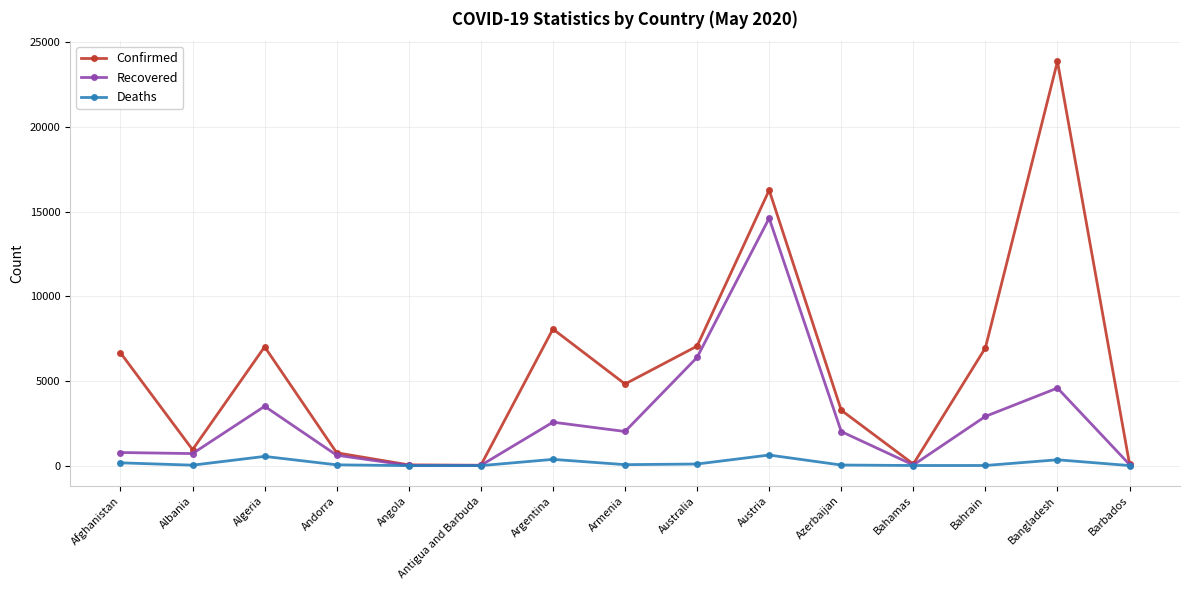

Is the value of Recovered at Andorra greater than the value of Confirmed at Antigua and Barbuda?

Yes